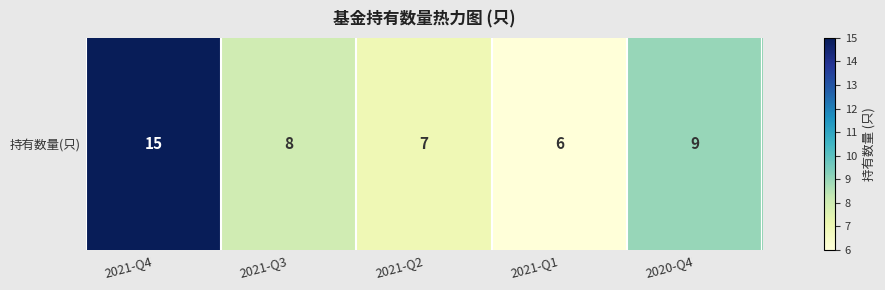

Rank the categories by value from highest to lowest.

2021-Q4, 2020-Q4, 2021-Q3, 2021-Q2, 2021-Q1